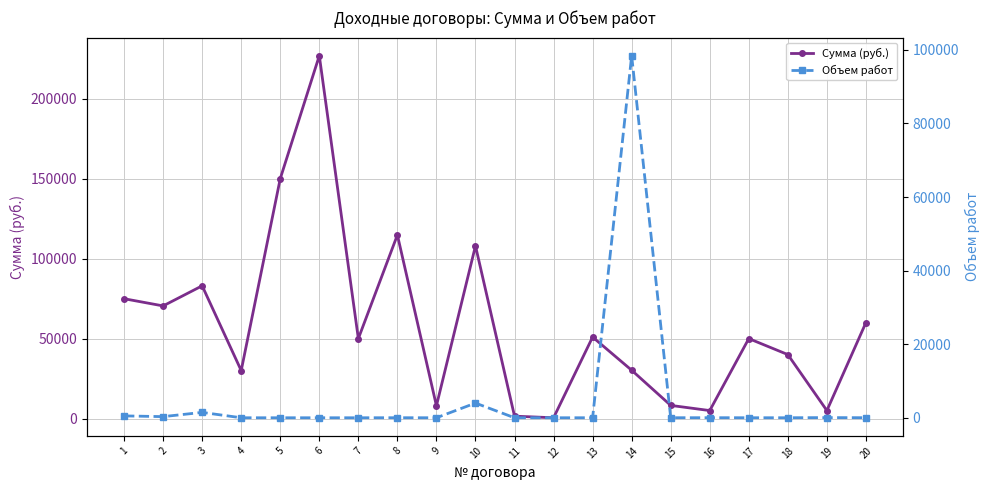

What is the value of the Сумма (руб.) point at the 9th from the left?

8000